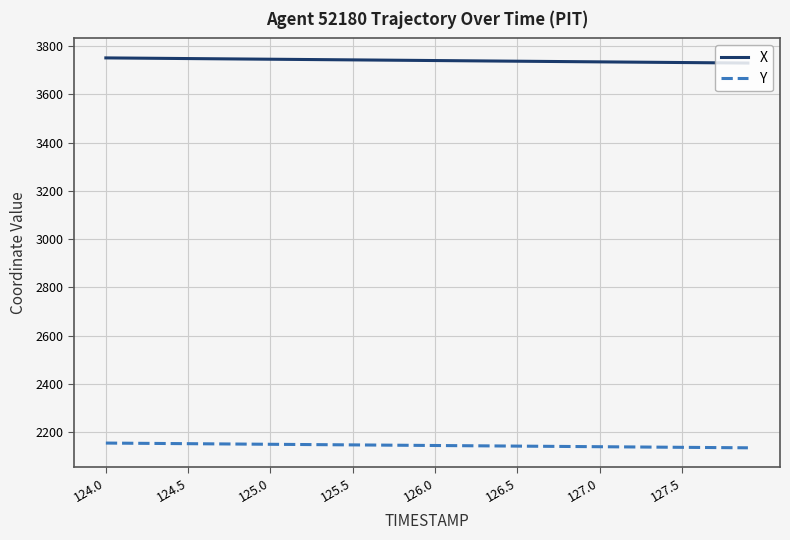

True or false: Y and X intersect in this chart.

False